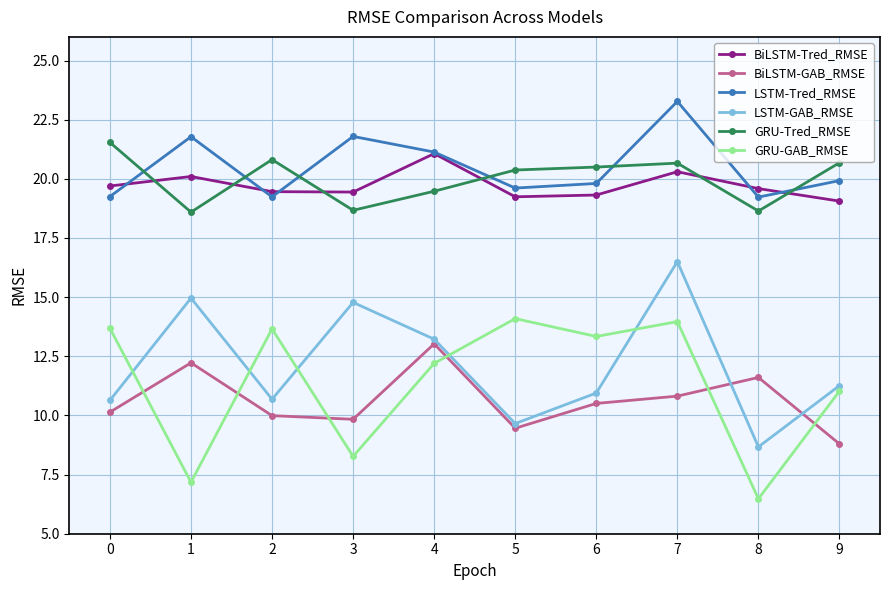

Does the chart display data point markers on the line(s)?

Yes